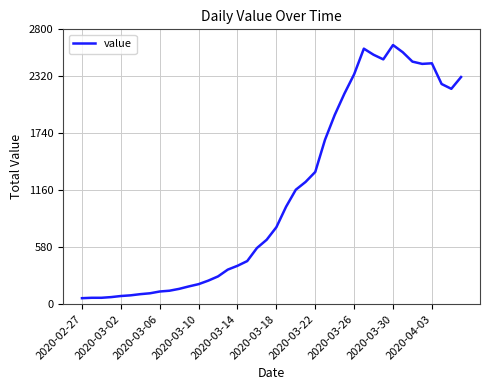

What is the smallest value displayed?

61